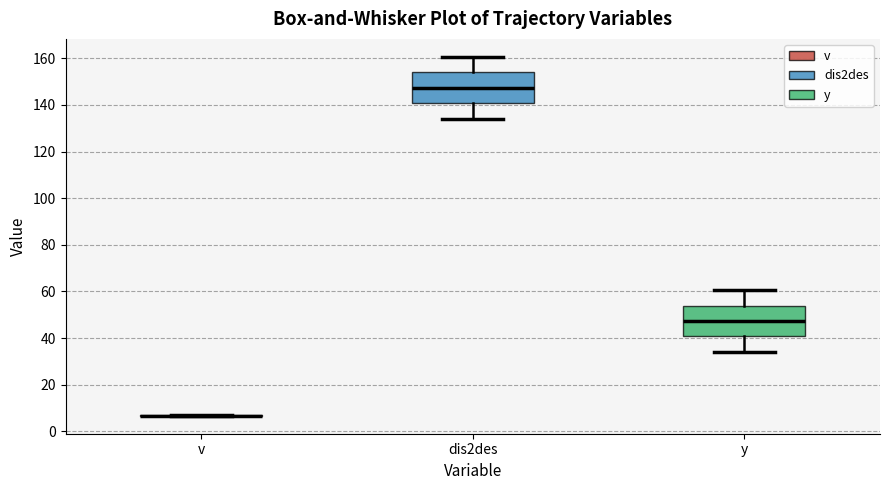

Reading left to right, transcribe this box plot: for each box, give where its median line is, the range the box spans, and where its two whiskers end, as read against the y-axis. The values are not printed on the chart, so give them approximately, as read against the axis.

v: box collapsed to a line at 6, whiskers 6 to 8
dis2des: median 148, box 140 to 154, whiskers 134 to 160
y: median 48, box 40 to 54, whiskers 34 to 60